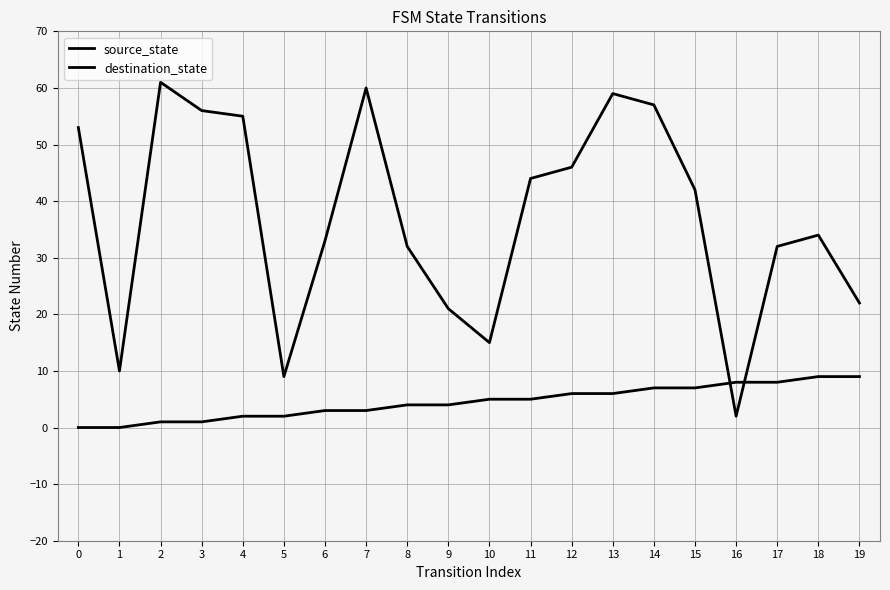

True or false: source_state has more than 1 interior local peaks.

False